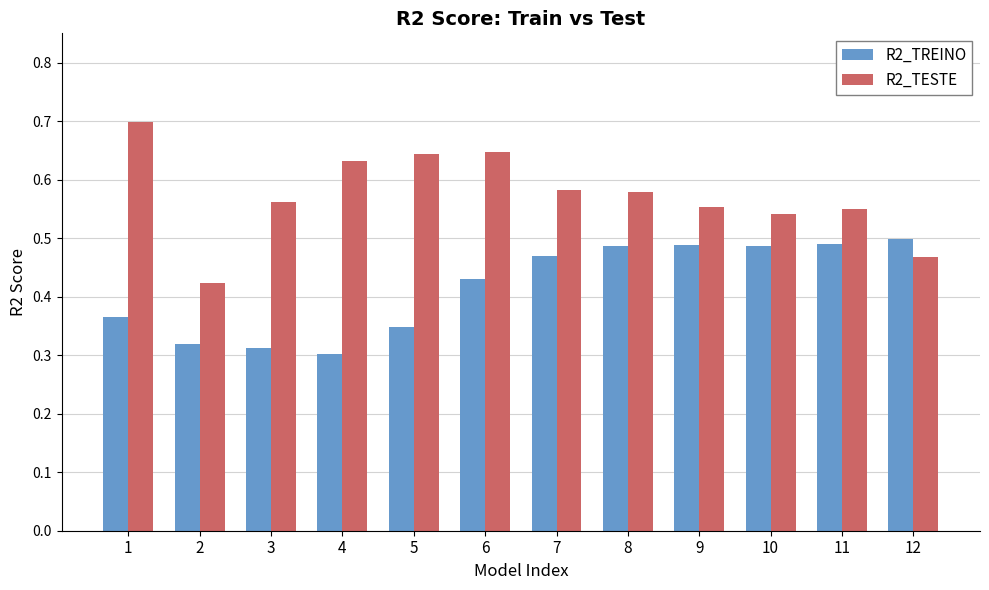

Which series has the largest total across all categories?

R2_TESTE